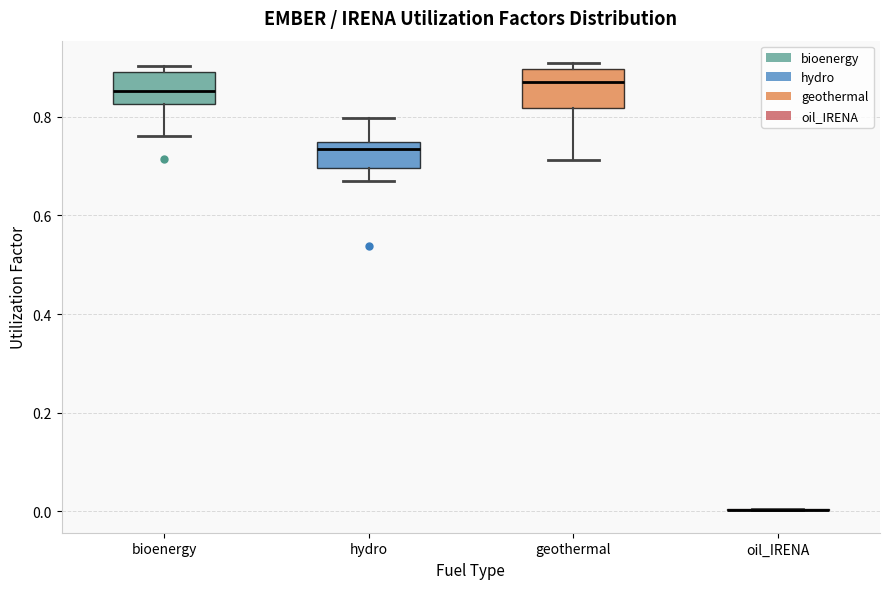

Reading left to right, transcribe this box plot: for each box, give where its median line is, the range the box spans, and where its two whiskers end, as read against the y-axis. The values are not printed on the chart, so give them approximately, as read against the axis.

bioenergy: median 0.86, box 0.82 to 0.90, whiskers 0.76 to 0.90 (just above the box's upper edge)
hydro: median 0.74 (just below the box's upper edge), box 0.70 to 0.74, whiskers 0.66 to 0.80
geothermal: median 0.86, box 0.82 to 0.90, whiskers 0.72 to 0.90 (just above the box's upper edge)
oil_IRENA: box collapsed to a line at 0.00, whiskers 0.00 to 0.00